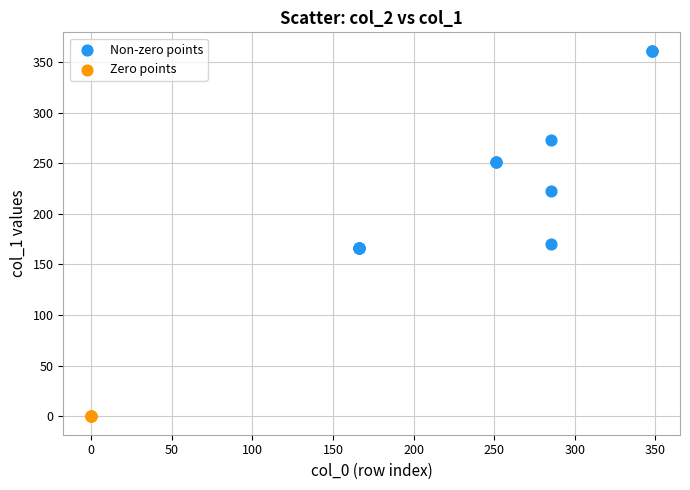

Which series reaches the maximum Y coordinate?

Non-zero points